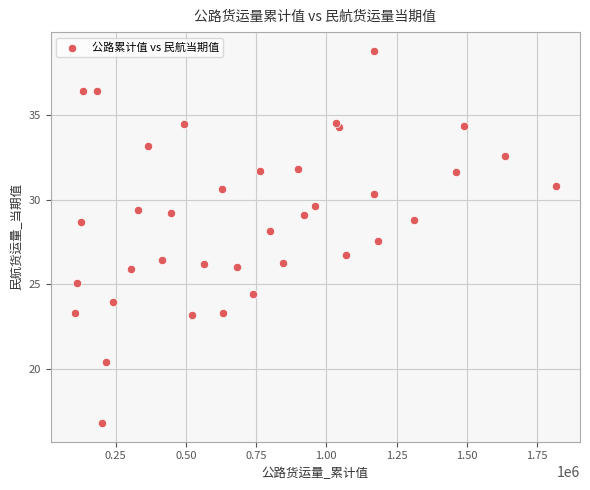

What Y value in the scatter plot is closest to 27?

26.7